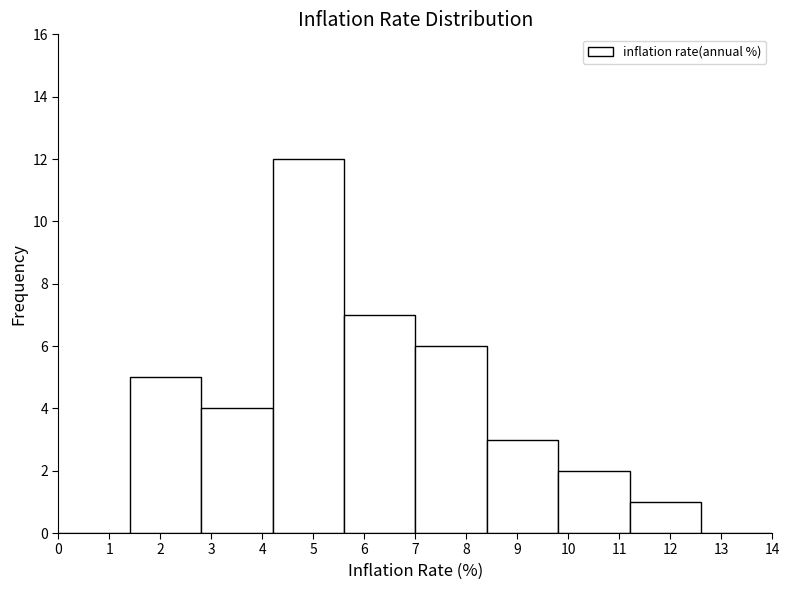

What is the height of the bar covering 11.2 to 12.6 on the x-axis? The values are not printed on the chart, so give them approximately, as read against the axis.

1